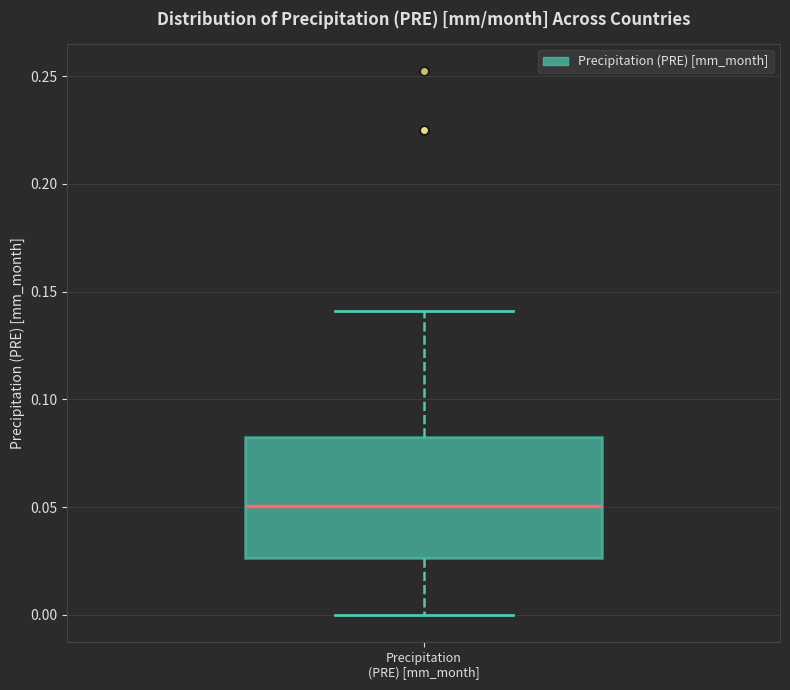

Where is the lower edge of the box for Precipitation (PRE) [mm_month] on the y-axis? The values are not printed on the chart, so give them approximately, as read against the axis.

0.025